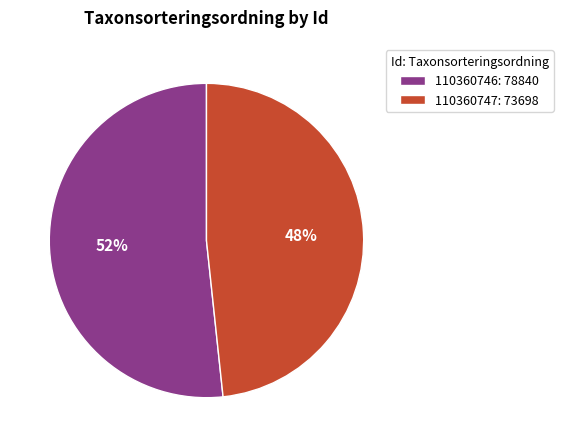

Is it true that 110360746 is 52% of the pie?

True